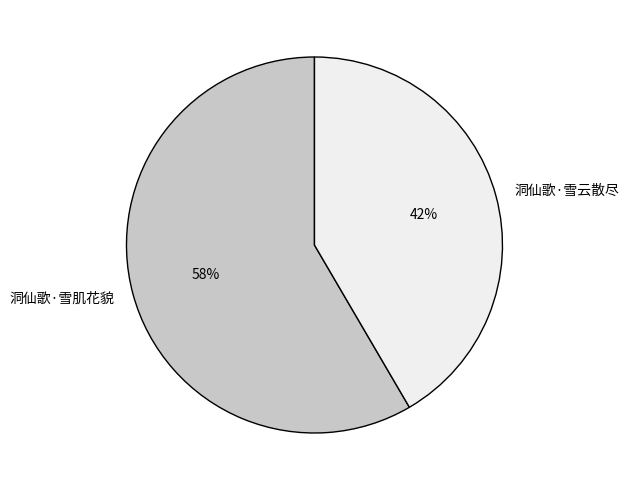

To the nearest percent, what portion does 洞仙歌·雪肌花貌 represent?

58%